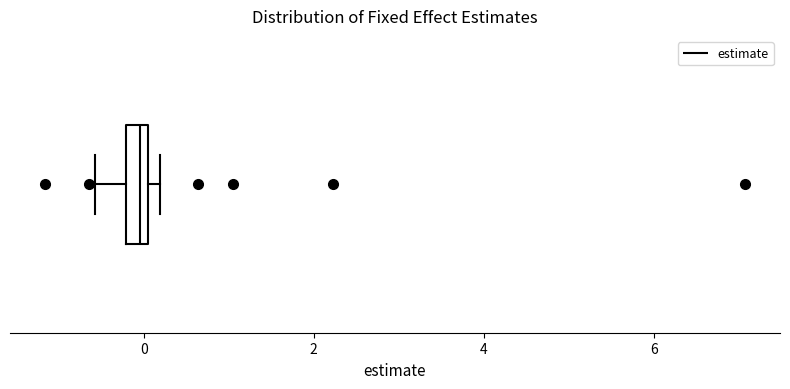

Where does the left whisker of the box end on the x-axis? The values are not printed on the chart, so give them approximately, as read against the axis.

-0.6